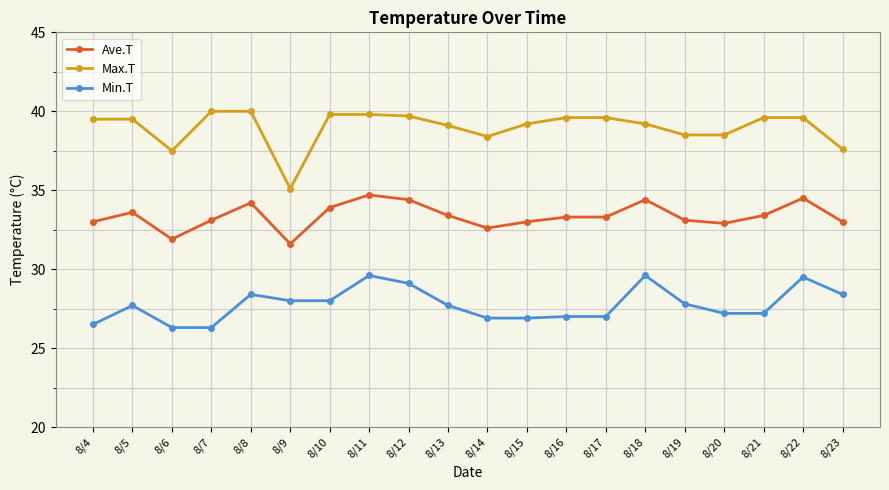

What is the difference between the second highest and second lowest values in the Ave.T series?

2.6